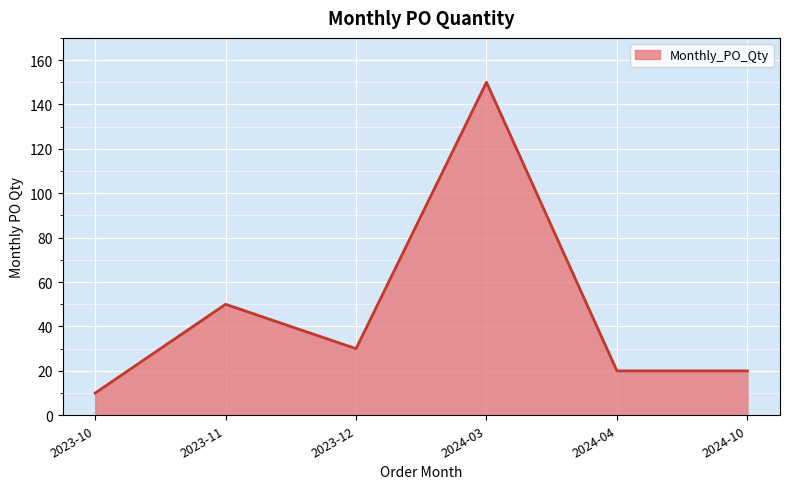

At which category does the data reach its first local peak?

2023-11